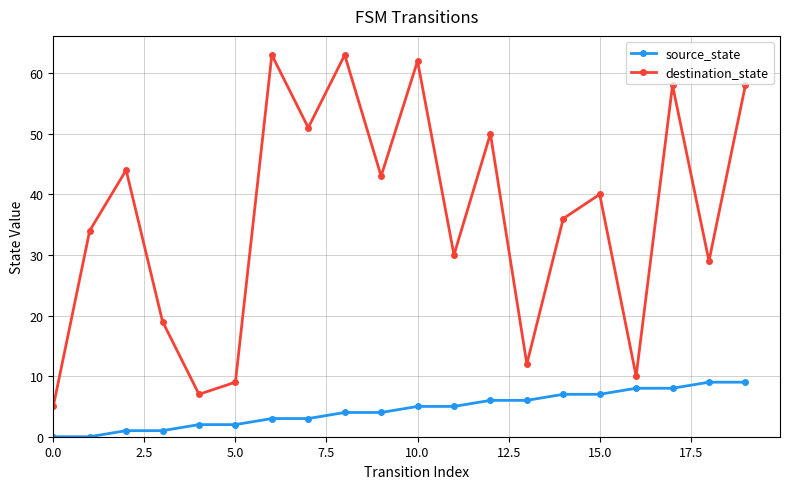

Which series has the widest spread of values?

destination_state